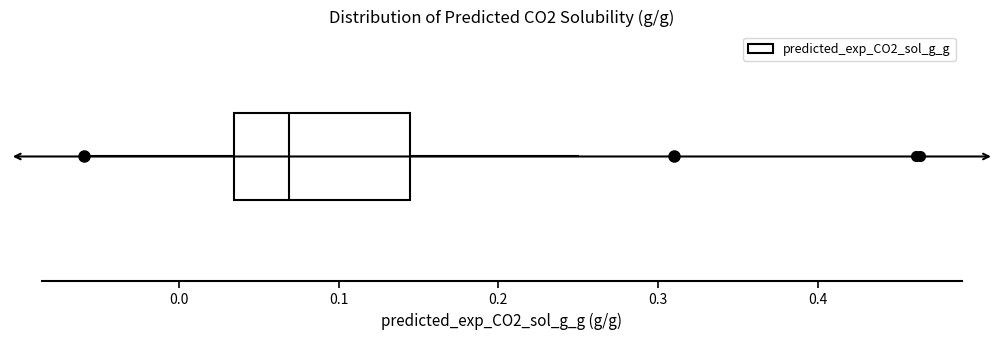

Where does the left whisker of the box end on the x-axis? The values are not printed on the chart, so give them approximately, as read against the axis.

-0.06